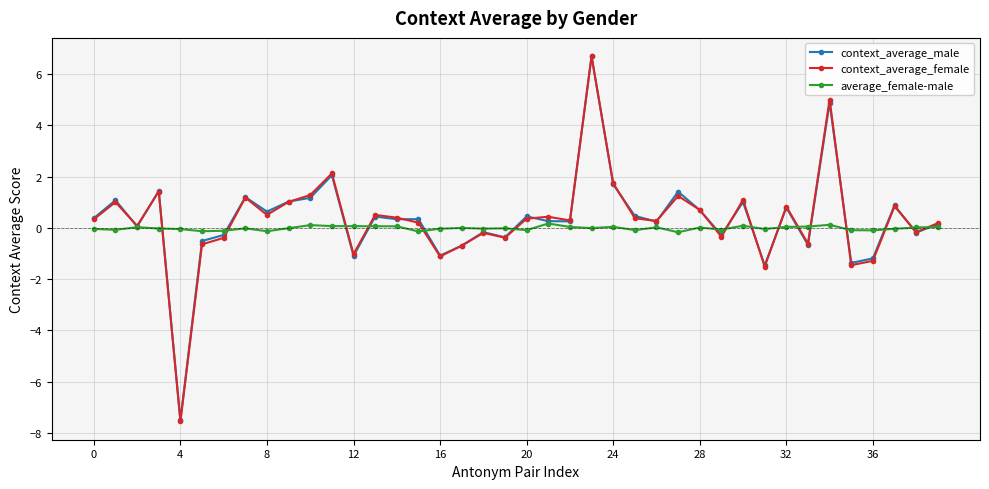

True or false: context_average_male has more than 0 interior local peaks.

True